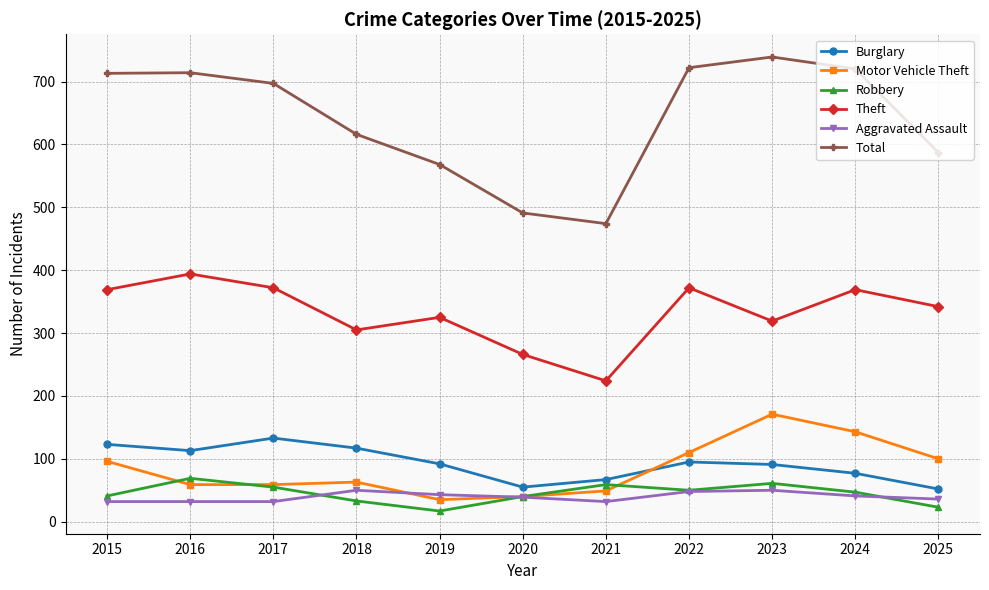

How many lines are shown in the chart?

6